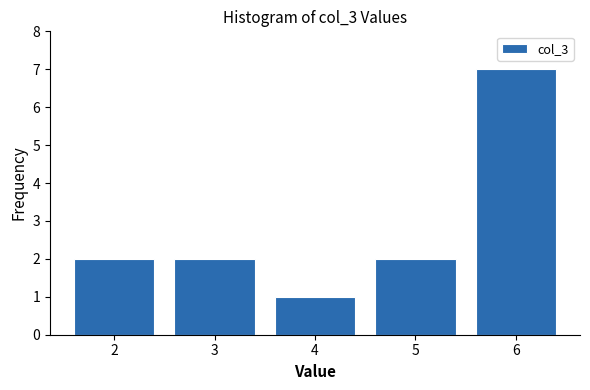

Reading left to right, list all the values displayed in this chart.

2=2	3=2	4=1	5=2	6=7